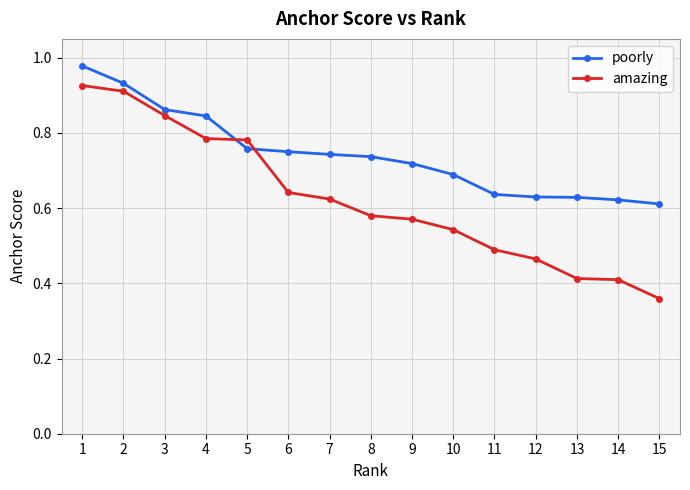

What is the sum of all poorly values?

11.1